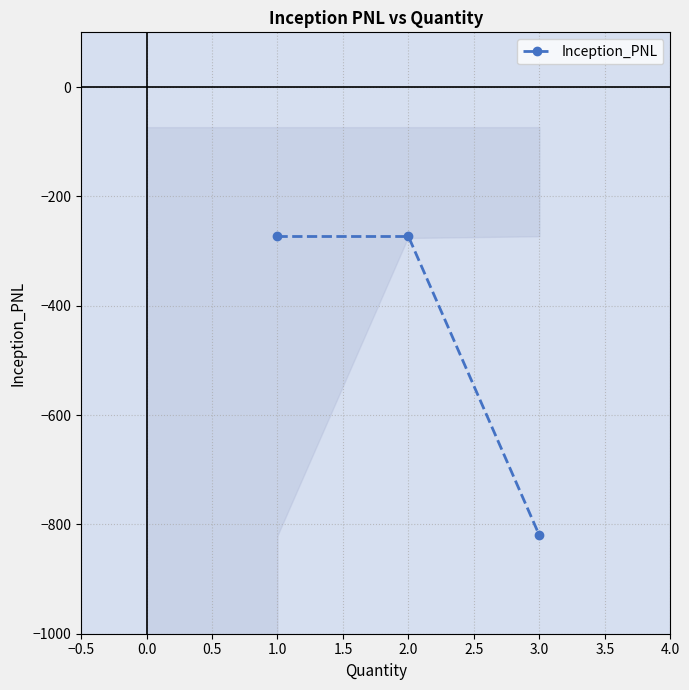

What is the difference between the maximum and minimum values?

546.9